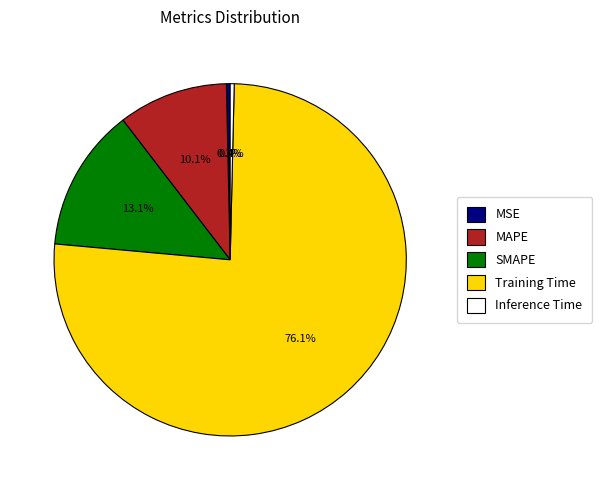

Is there any slice that represents more than half of the pie?

Yes